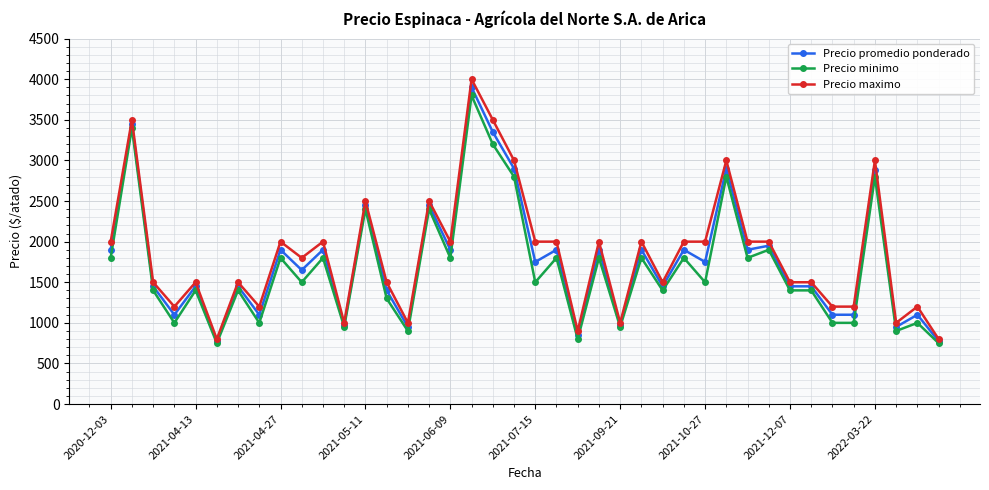

How many data points in Precio minimo are less than 1500?

19